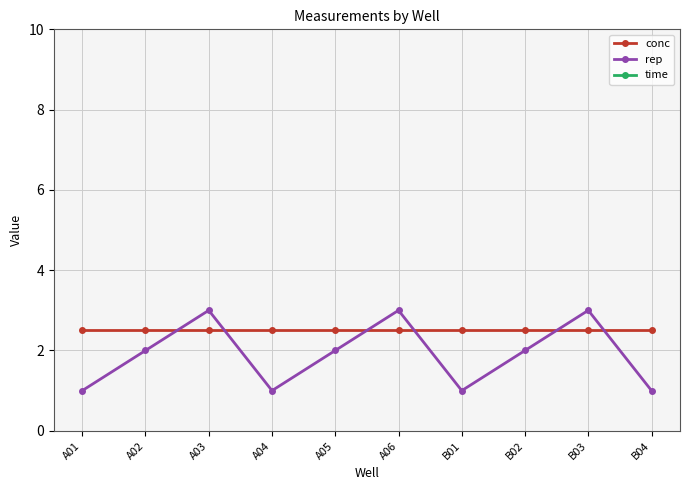

How many lines are shown in the chart?

3